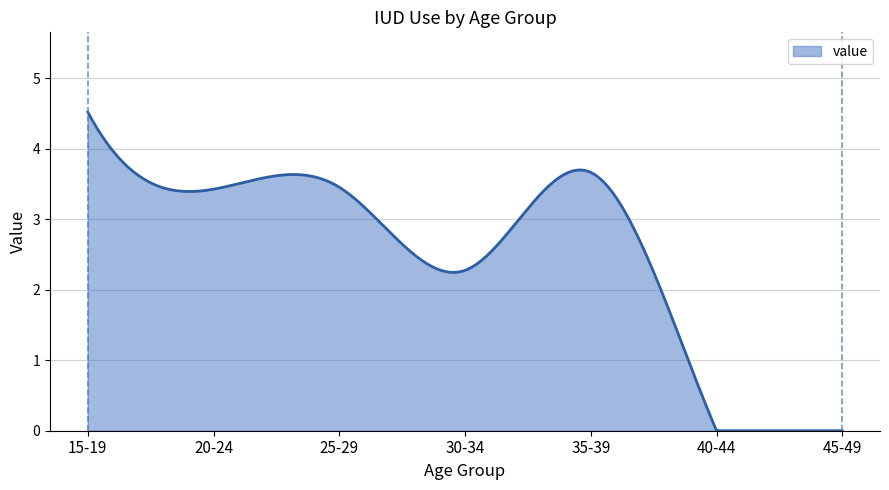

What is the difference between the maximum and minimum values?

4.5